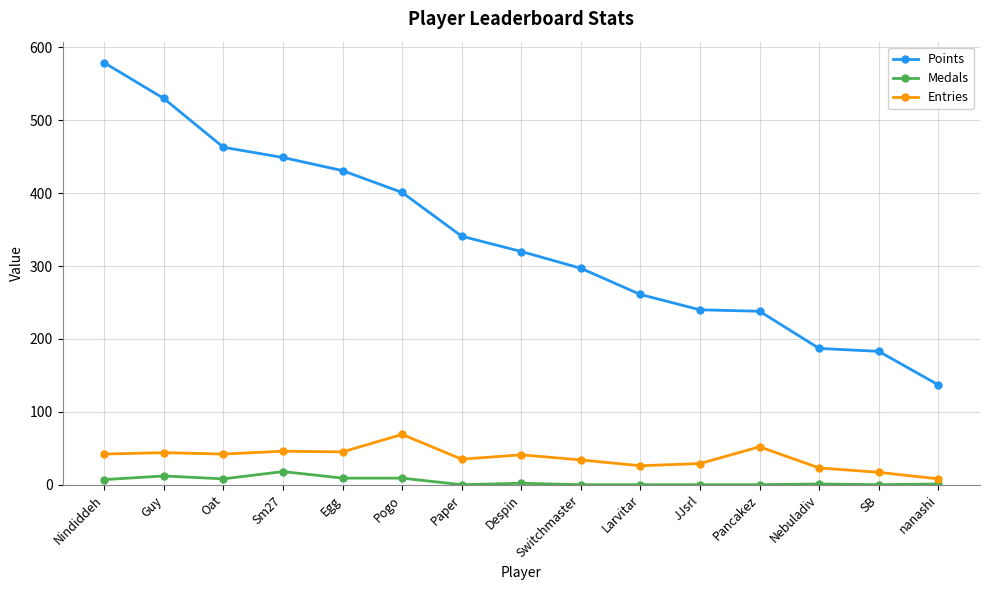

How many data points in Entries are less than 41?

7